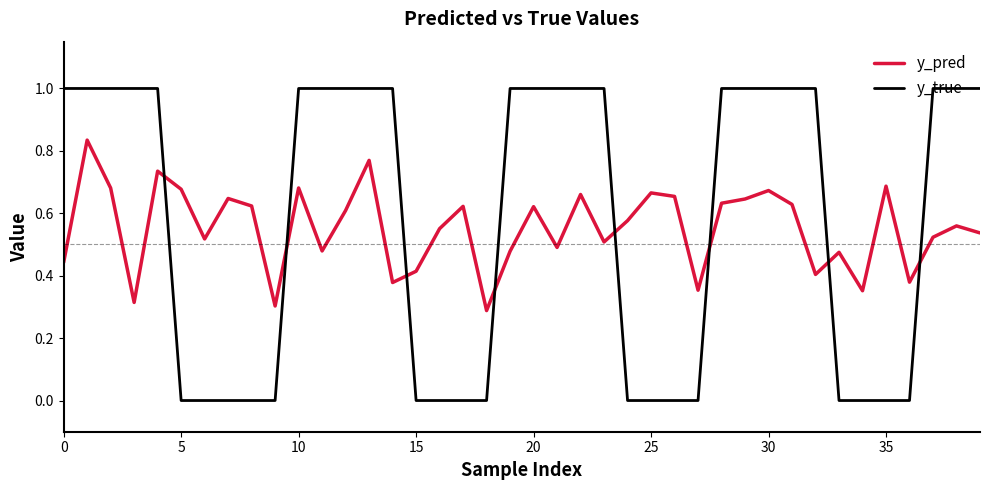

Rank the series by their maximum value, from highest to lowest.

y_true, y_pred